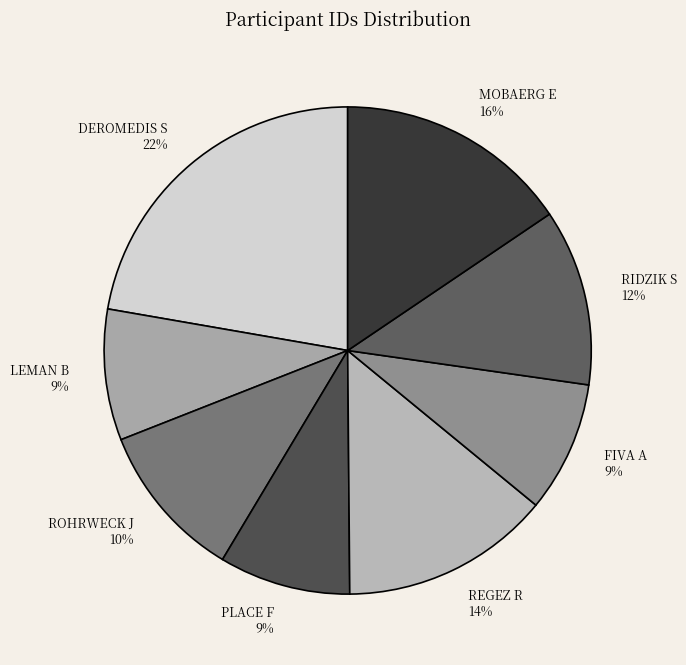

Count the number of slices in the pie.

8